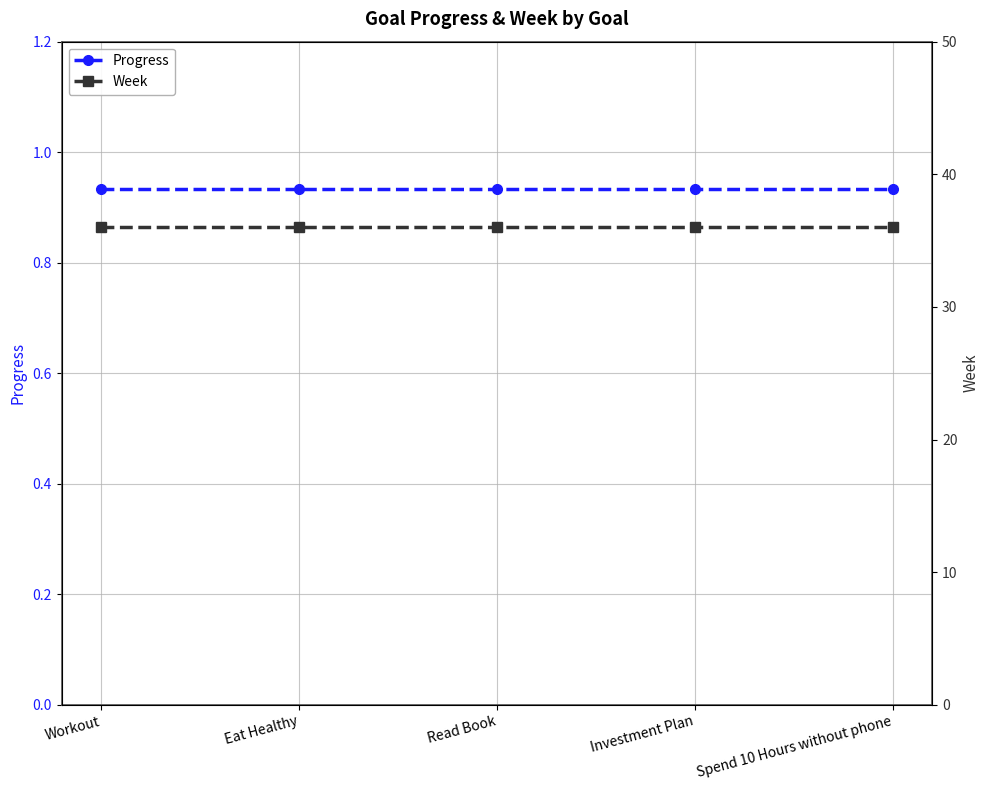

Reading left to right, list all the values displayed in this chart.

Progress: 0.9	0.9	0.9	0.9	0.9
Week: 36.0	36.0	36.0	36.0	36.0